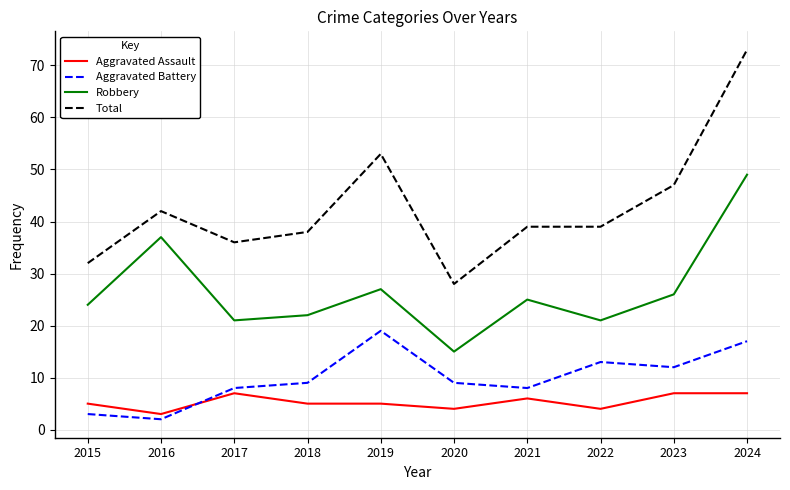

Rank the series by their maximum value, from lowest to highest.

Aggravated Assault, Aggravated Battery, Robbery, Total